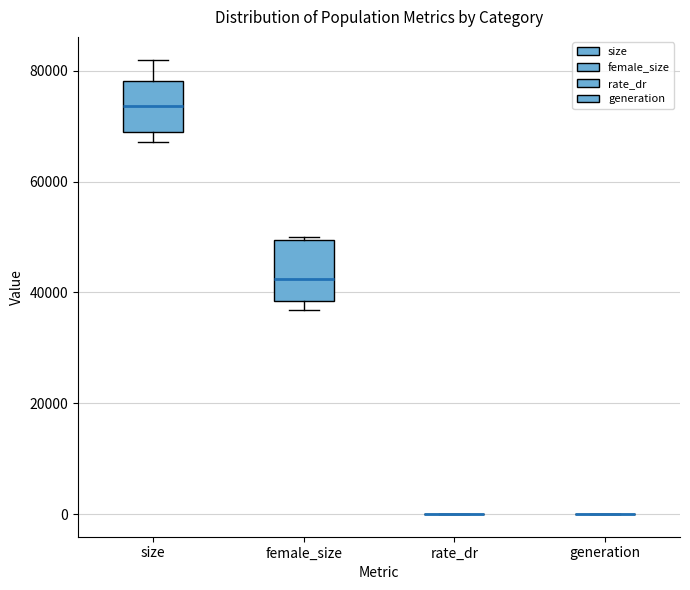

Reading left to right, read every box against the y-axis: the position of its median line, the range the box covers, and the ends of its whiskers. The values are not printed on the chart, so give them approximately, as read against the axis.

size: median 74000, box 70000 to 78000, whiskers 68000 to 82000
female_size: median 42000, box 38000 to 50000, whiskers 36000 to 50000
rate_dr: box collapsed to a line at 0, whiskers 0 to 0
generation: box collapsed to a line at 0, whiskers 0 to 0